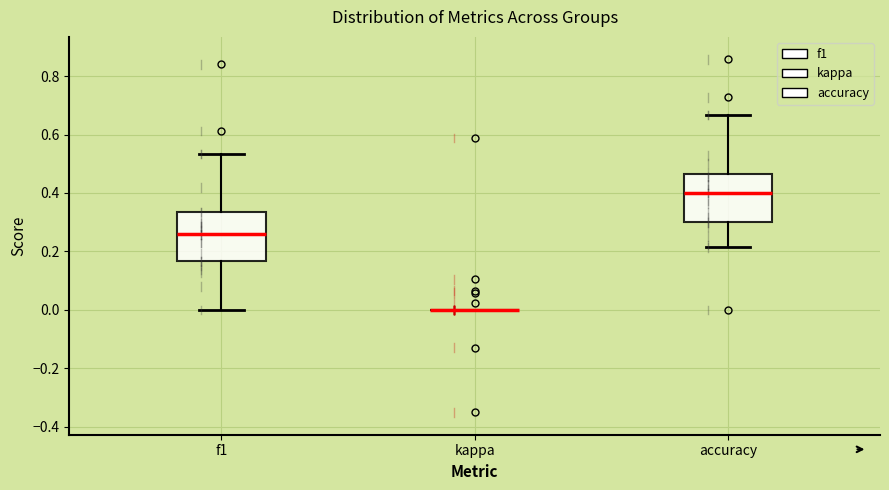

Reading left to right, read every box against the y-axis: the position of its median line, the range the box covers, and the ends of its whiskers. The values are not printed on the chart, so give them approximately, as read against the axis.

f1: median 0.26, box 0.16 to 0.34, whiskers 0.00 to 0.54
kappa: box collapsed to a line at 0.00, whiskers 0.00 to 0.00
accuracy: median 0.40, box 0.30 to 0.46, whiskers 0.22 to 0.66